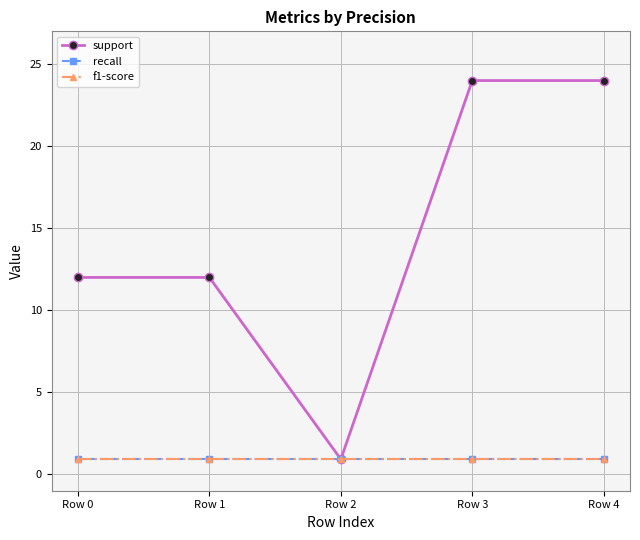

Is this an area chart (filled region under the line)?

No